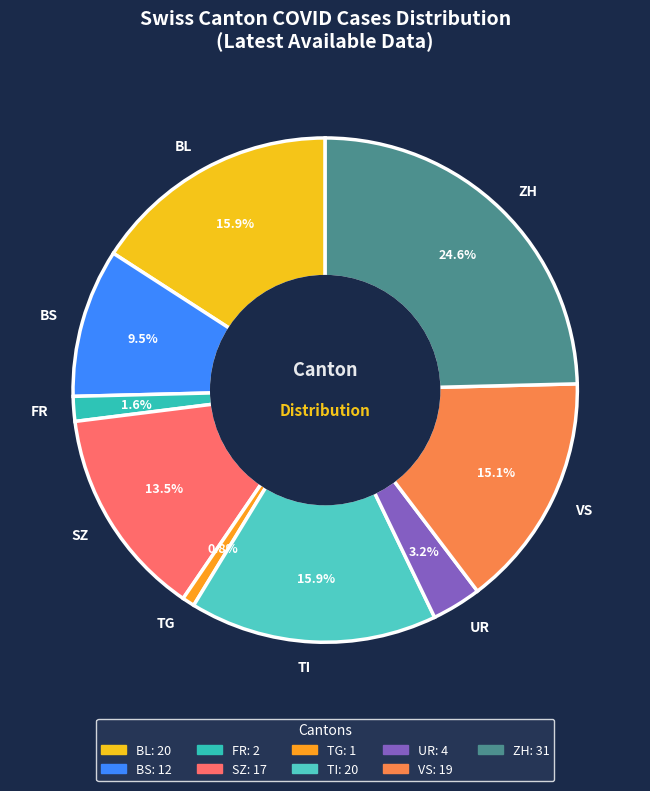

To the nearest percent, what portion does VS represent?

15%